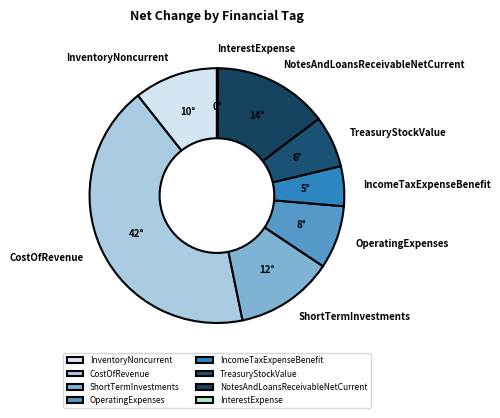

Is it true that ShortTermInvestments is 25% of the pie?

False